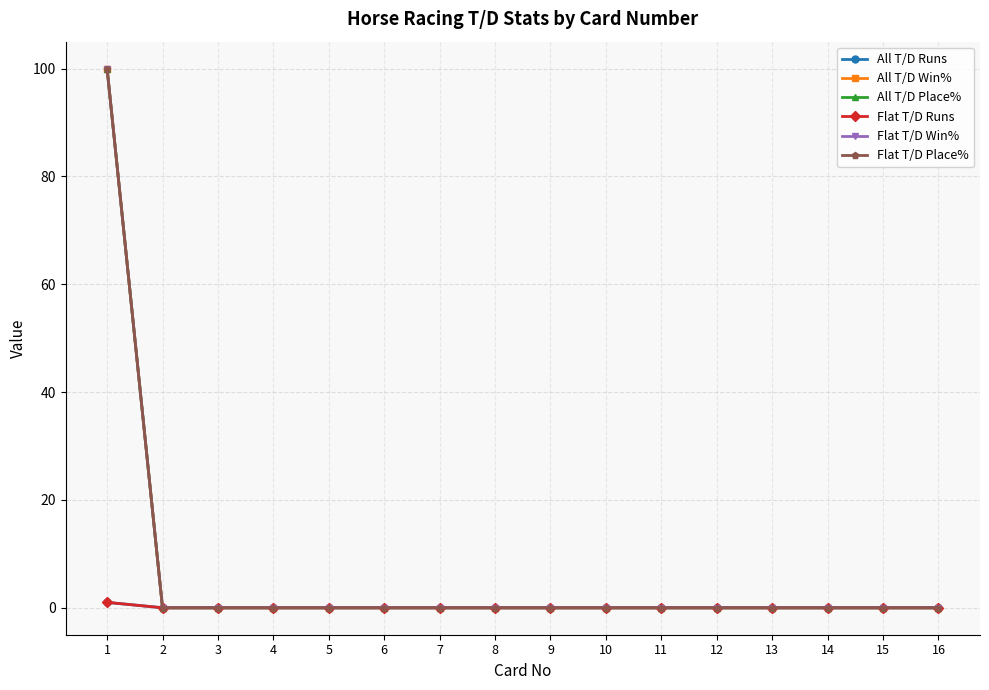

Is it true that All T/D Place% equals 0 at 6?

True